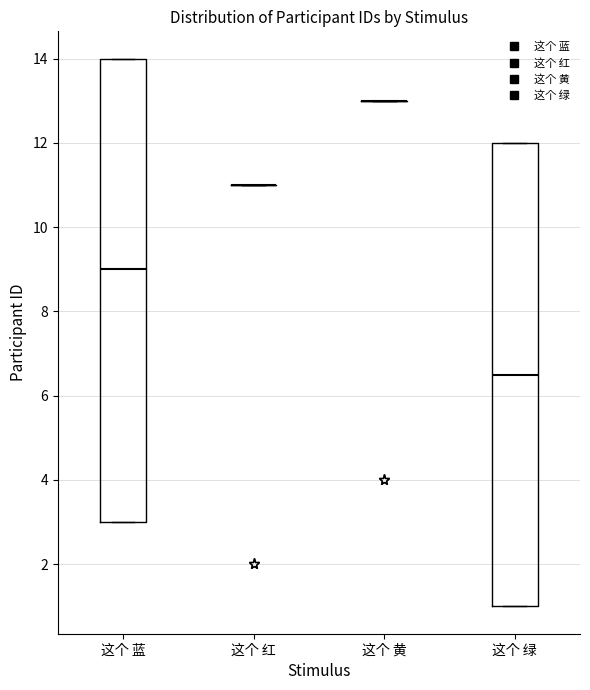

Reading left to right, transcribe this box plot: for each box, give where its median line is, the range the box spans, and where its two whiskers end, as read against the y-axis. The values are not printed on the chart, so give them approximately, as read against the axis.

这个 蓝: median 9.0, box 3.0 to 14.0, whiskers 3.0 to 14.0
这个 红: box collapsed to a line at 11.0, whiskers 11.0 to 11.0
这个 黄: box collapsed to a line at 13.0, whiskers 13.0 to 13.0
这个 绿: median 6.6, box 1.0 to 12.0, whiskers 1.0 to 12.0